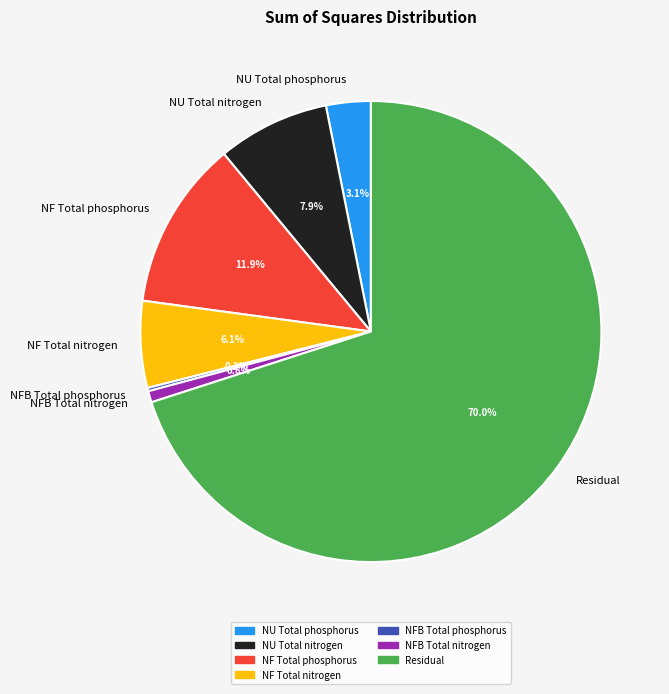

What portion of the pie excludes NF Total phosphorus?

88.1%